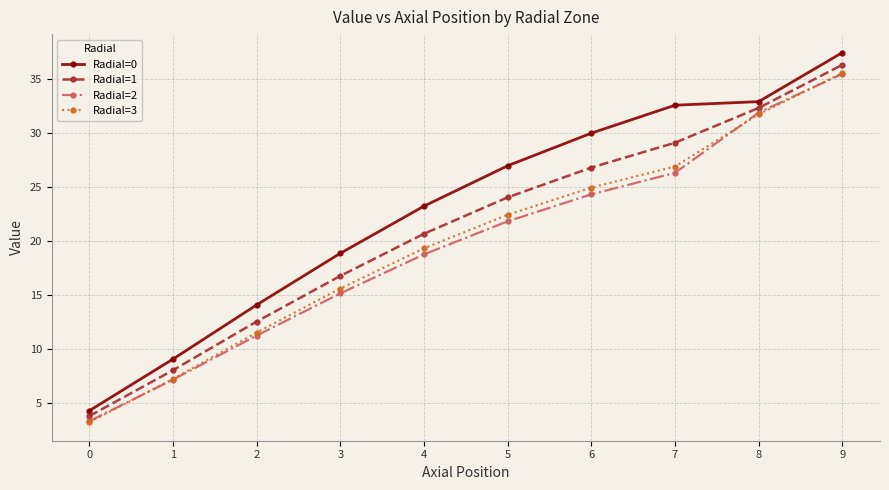

What is the spread (max minus min) of values at 1?

1.9